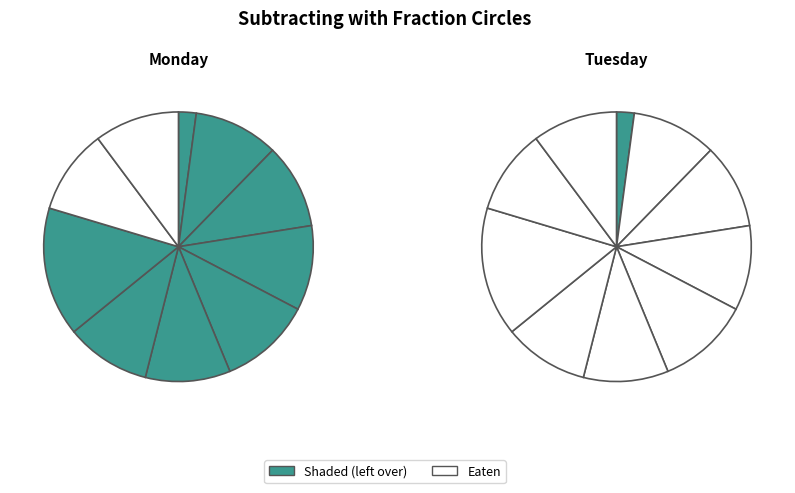

To the nearest percent, what is the difference between the largest and smallest slice percentages?

13%